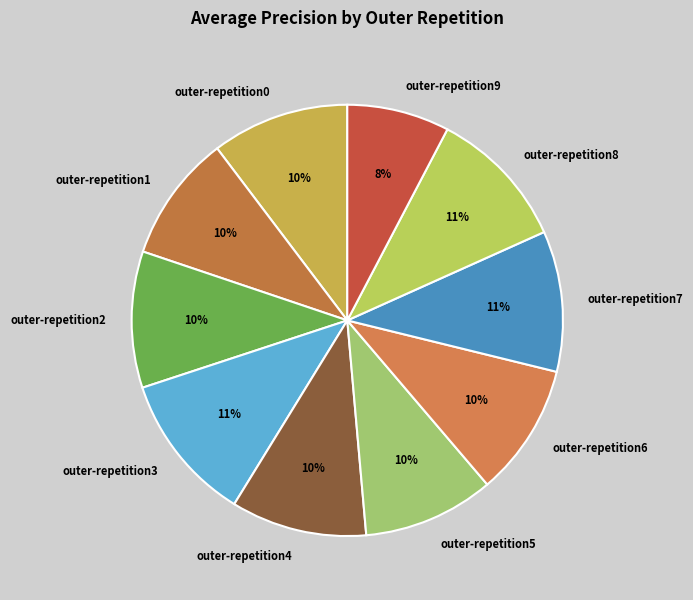

What is the smallest slice in the pie chart?

outer-repetition9